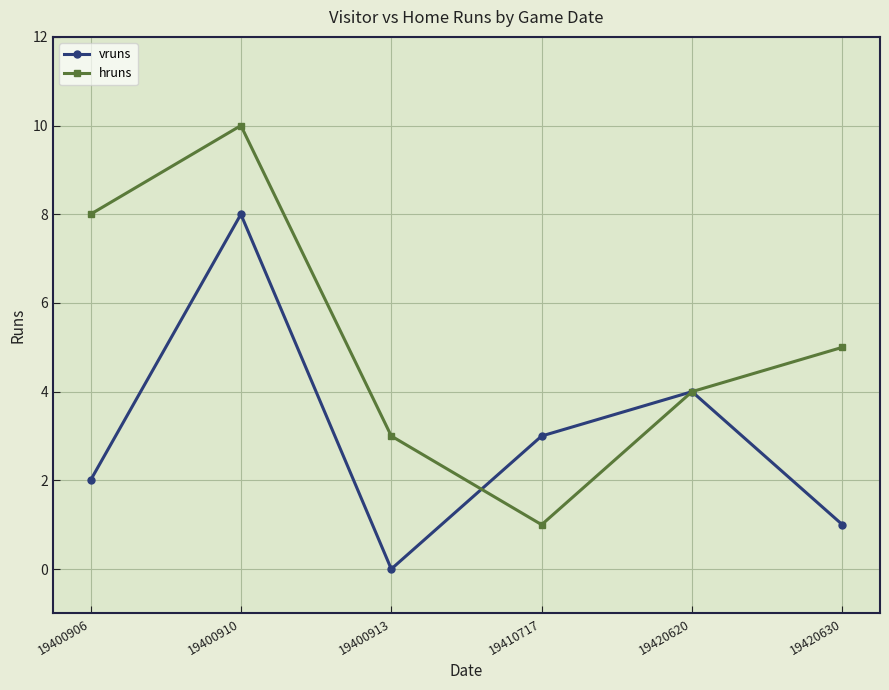

What is the difference between the maximum and second lowest values in the hruns series?

7